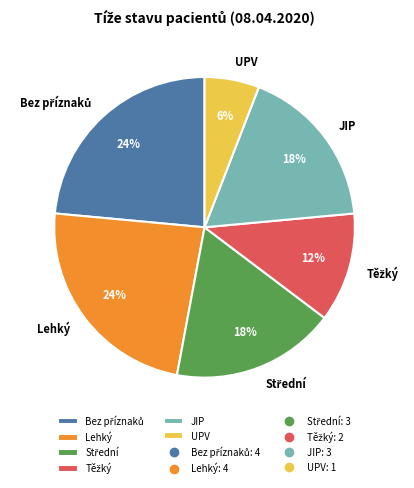

To the nearest percent, what percentage of the pie is JIP?

18%